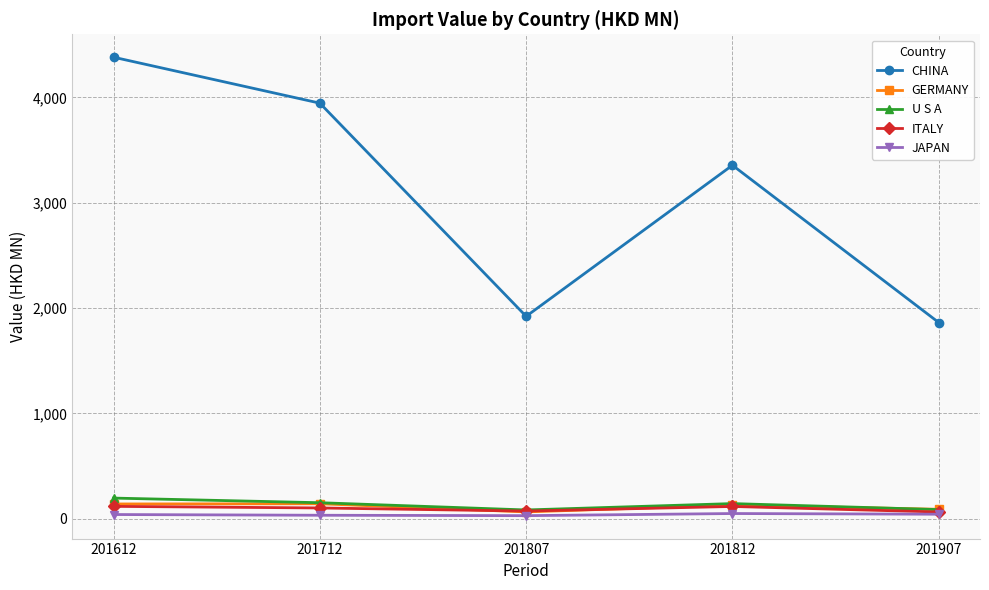

Count the number of categories in the chart.

5